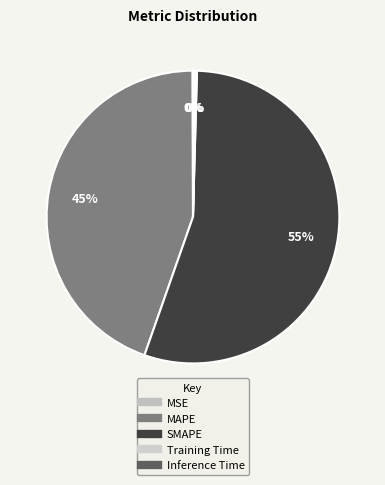

Which slice represents more than half of the pie?

SMAPE